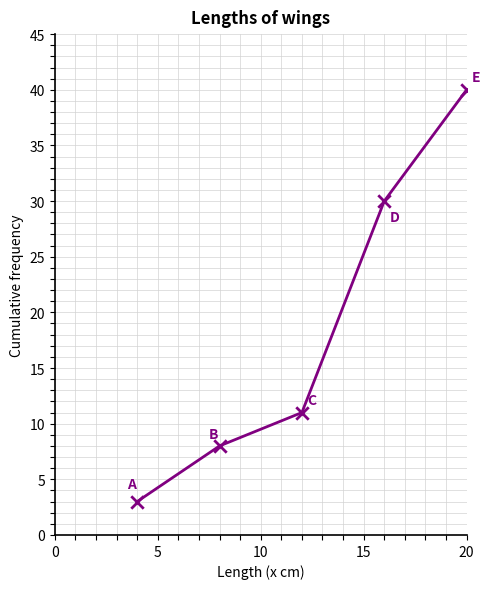

True or false: there are more than 1 points higher than both neighbors.

False